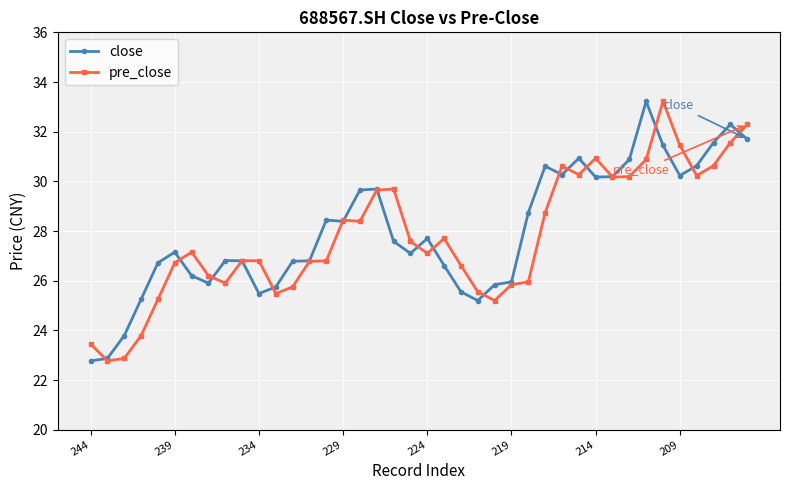

At how many categories does at least one series exceed 25?

37